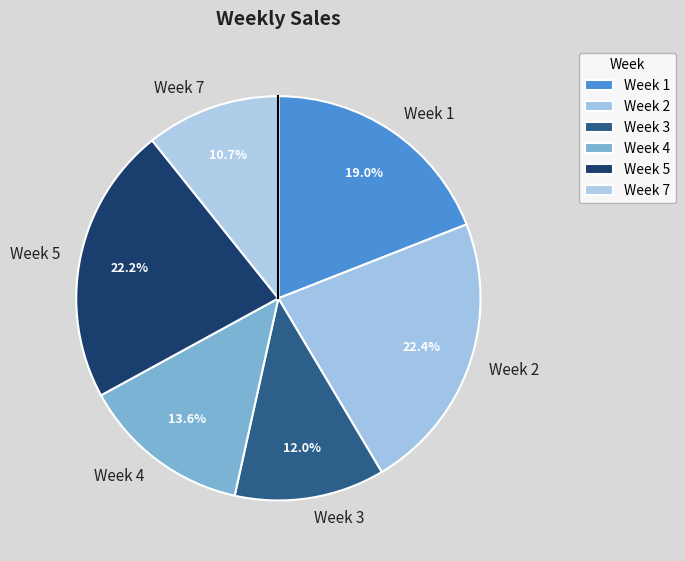

The Week 1 slice represents 19% of the pie. True or false?

True